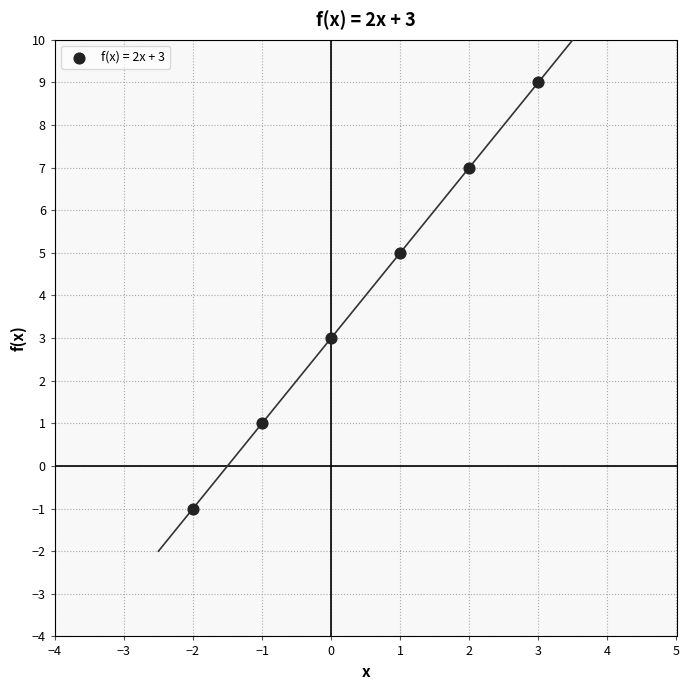

What is the range of Y values (max minus min)?

10